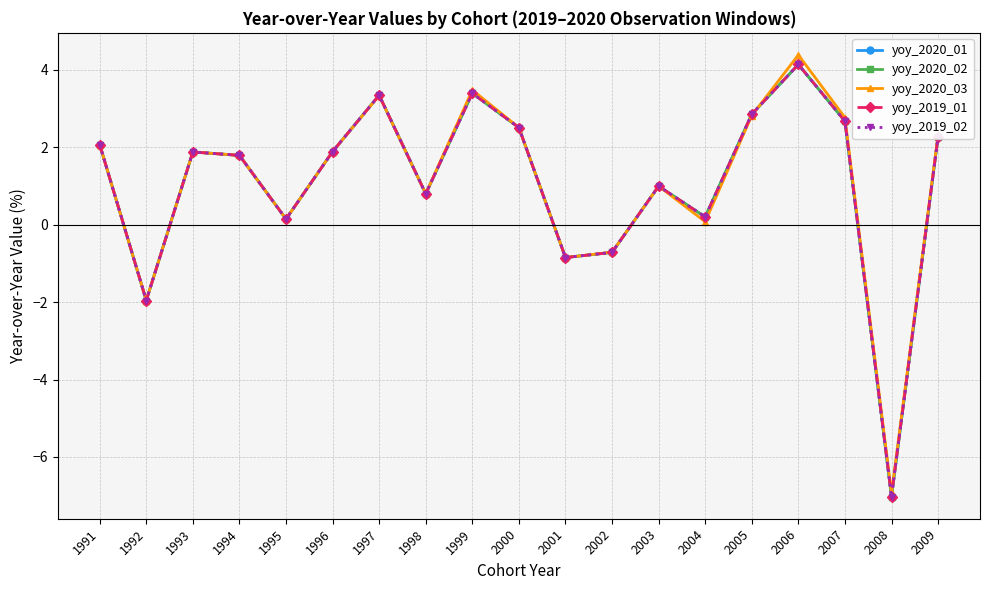

At 1991, list the series in order from largest to smallest.

yoy_2020_01, yoy_2020_02, yoy_2020_03, yoy_2019_01, yoy_2019_02